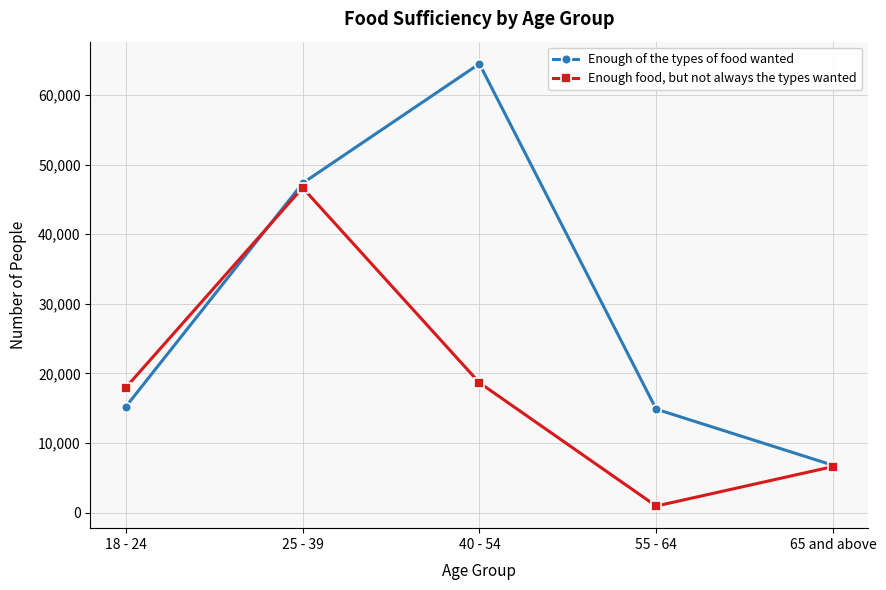

What is the value of the Enough of the types of food wanted point at the 2nd from the left?

47334